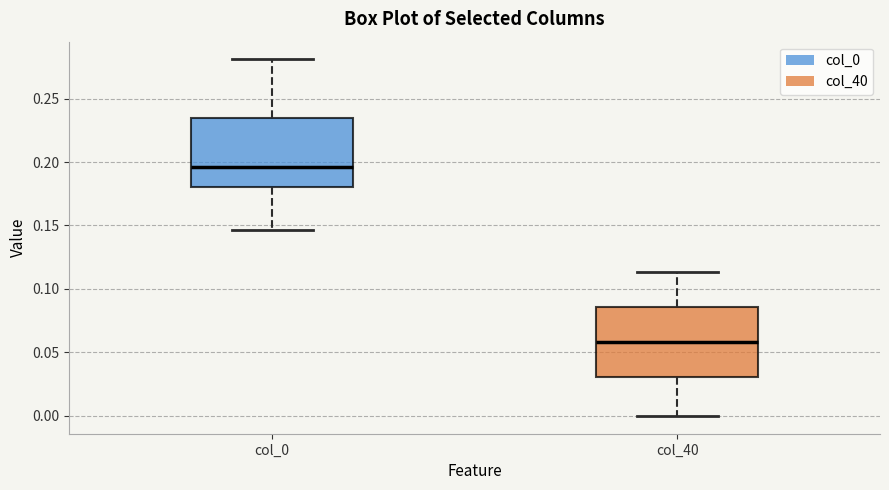

Reading left to right, read every box against the y-axis: the position of its median line, the range the box covers, and the ends of its whiskers. The values are not printed on the chart, so give them approximately, as read against the axis.

col_0: median 0.195, box 0.180 to 0.235, whiskers 0.145 to 0.280
col_40: median 0.060, box 0.030 to 0.085, whiskers 0.000 to 0.115